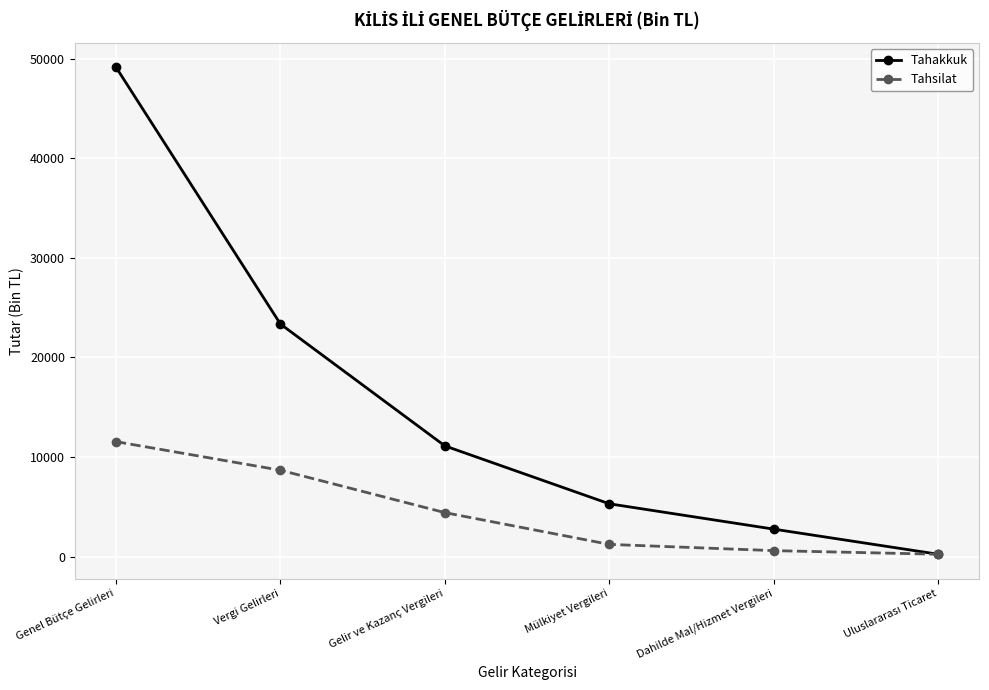

What is the average value of the Tahakkuk series?

15315